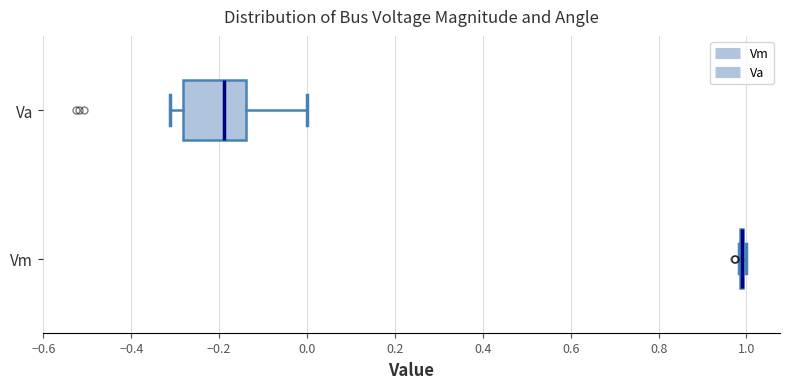

Which box is the widest, from its left edge to its right edge?

Va